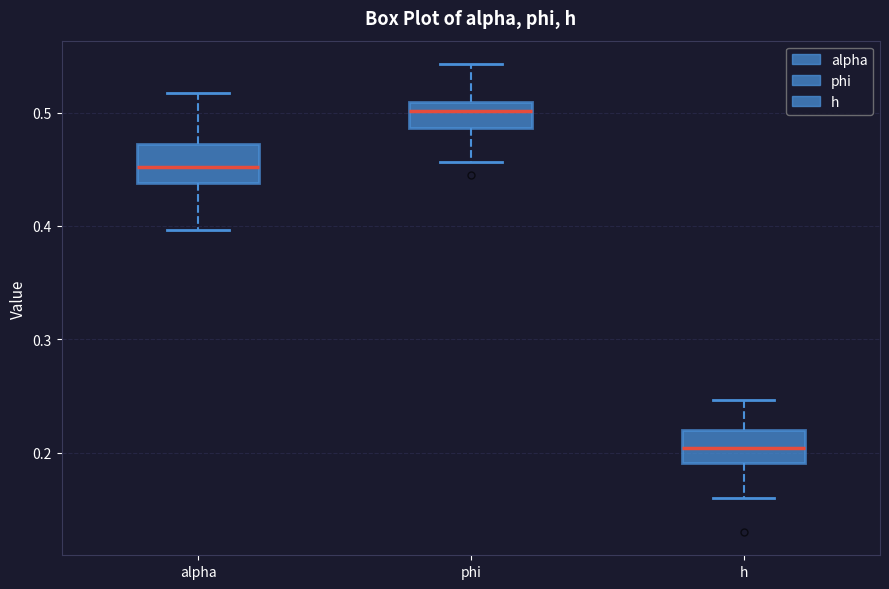

Reading left to right, transcribe this box plot: for each box, give where its median line is, the range the box spans, and where its two whiskers end, as read against the y-axis. The values are not printed on the chart, so give them approximately, as read against the axis.

alpha: median 0.45, box 0.44 to 0.47, whiskers 0.40 to 0.52
phi: median 0.50, box 0.49 to 0.51, whiskers 0.46 to 0.54
h: median 0.20, box 0.19 to 0.22, whiskers 0.16 to 0.25